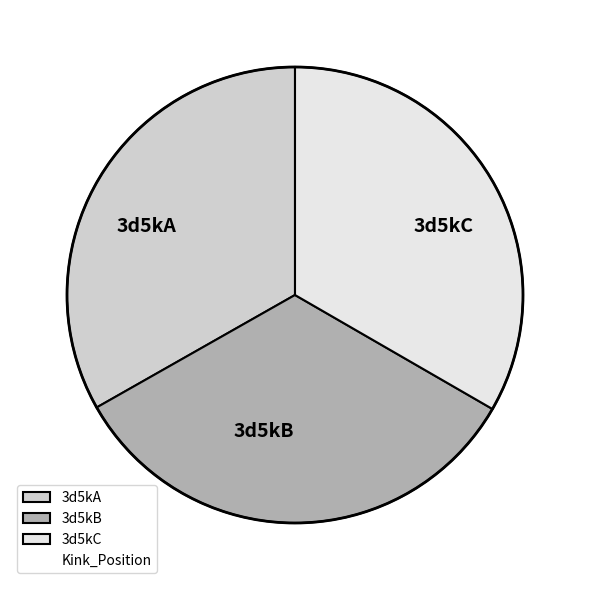

Do 3d5kC and 3d5kB together represent more than half of the pie?

Yes